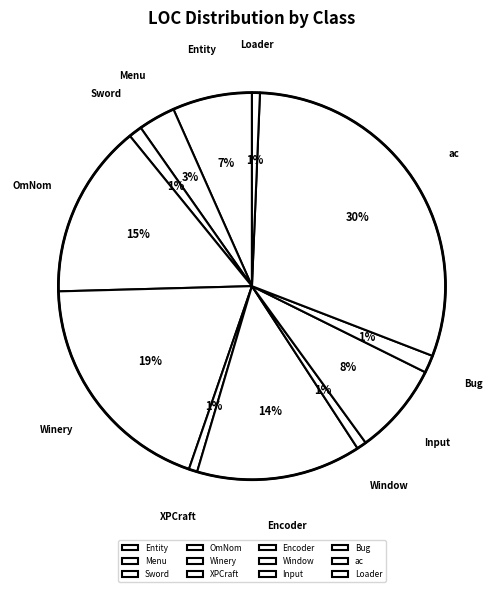

Is there a majority slice in this chart?

No